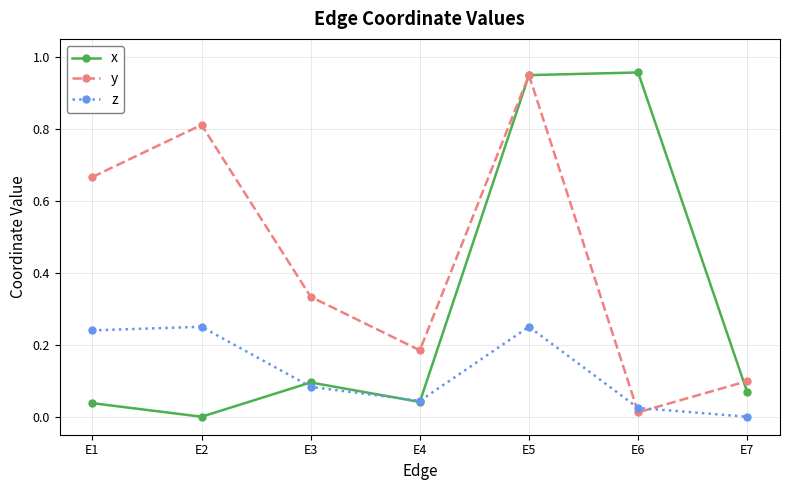

List the series in order of their overall mean, highest first.

y, x, z